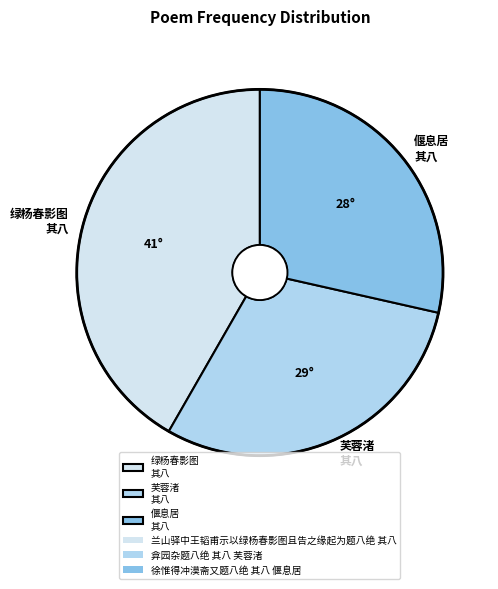

Is there a majority slice in this chart?

No